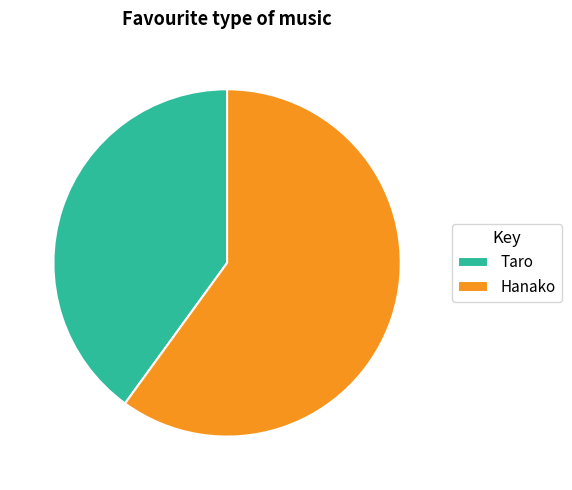

Rank the categories by value from lowest to highest.

Taro, Hanako